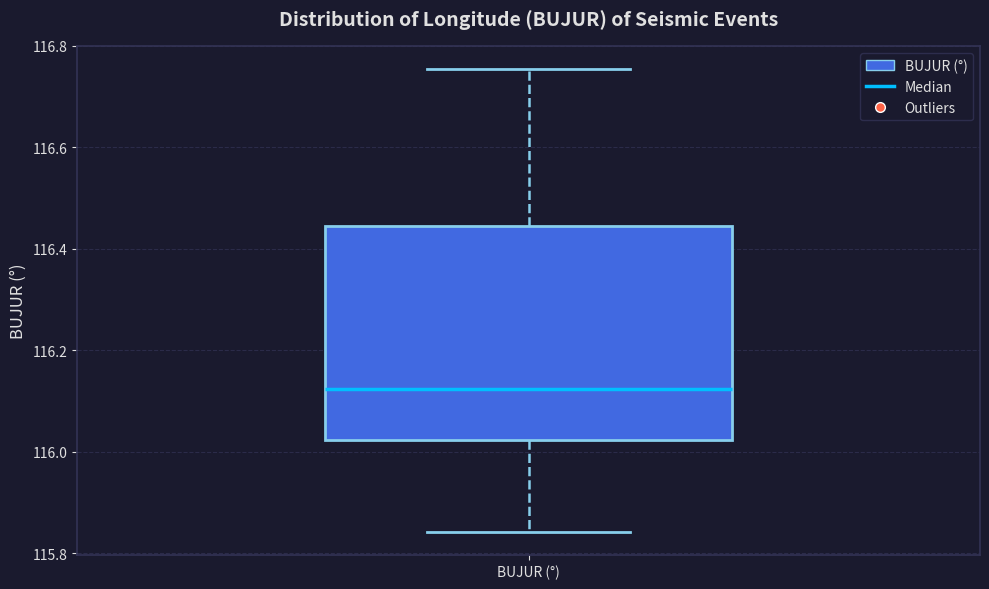

Where is the upper edge of the box for BUJUR (°) on the y-axis? The values are not printed on the chart, so give them approximately, as read against the axis.

116.44